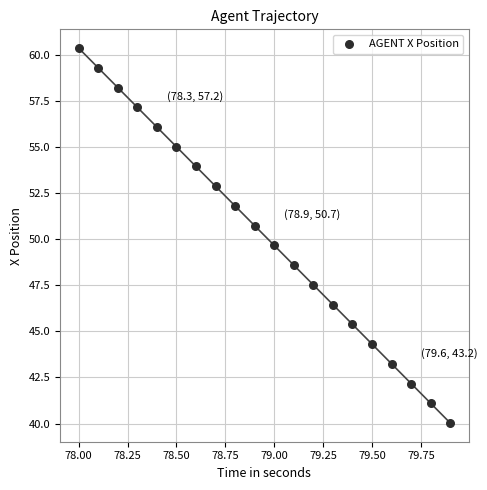

What Y value in the scatter plot is closest to 50?

49.7